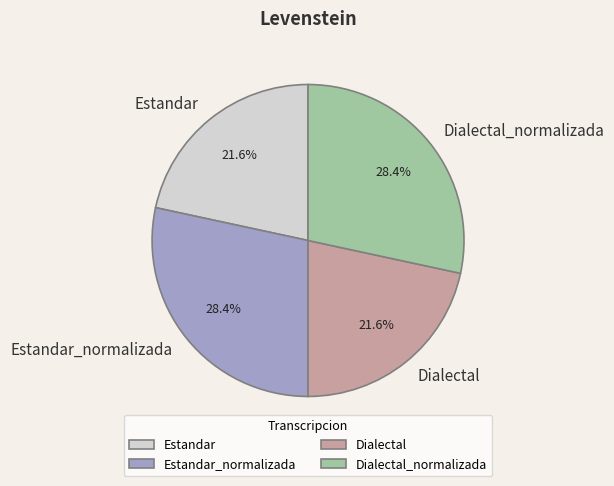

Is it true that Dialectal_normalizada is 28% of the pie?

True